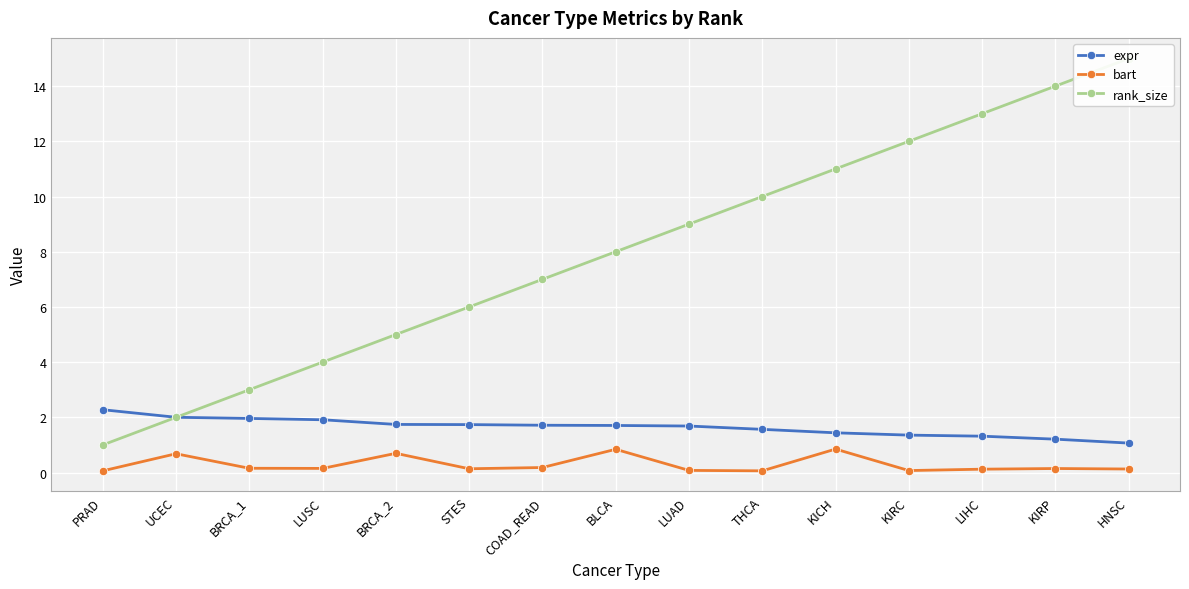

True or false: rank_size has a value of 5.0 at BRCA_2.

True